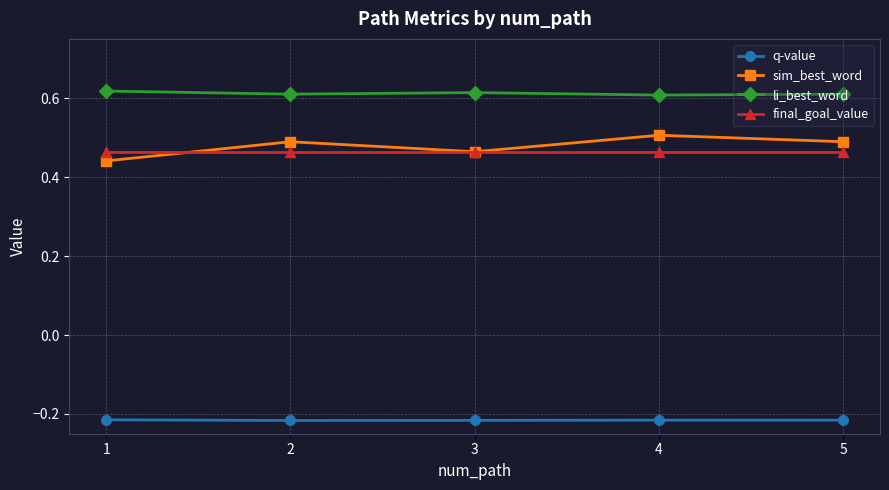

In sim_best_word, how many points are lower than both neighbors (excluding endpoints)?

1